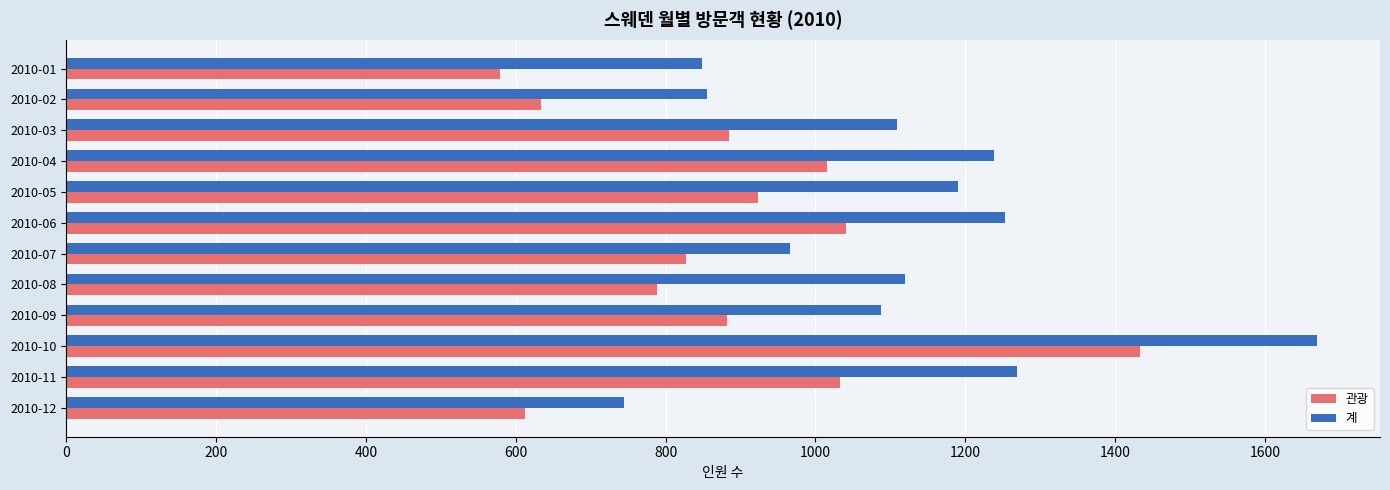

Which series has the widest spread of values?

계